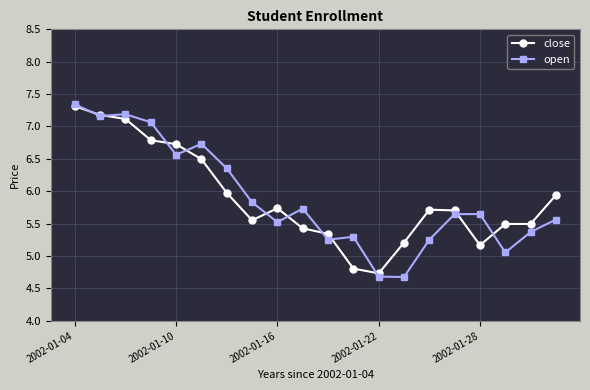

What is the minimum value shown in the chart?

4.7